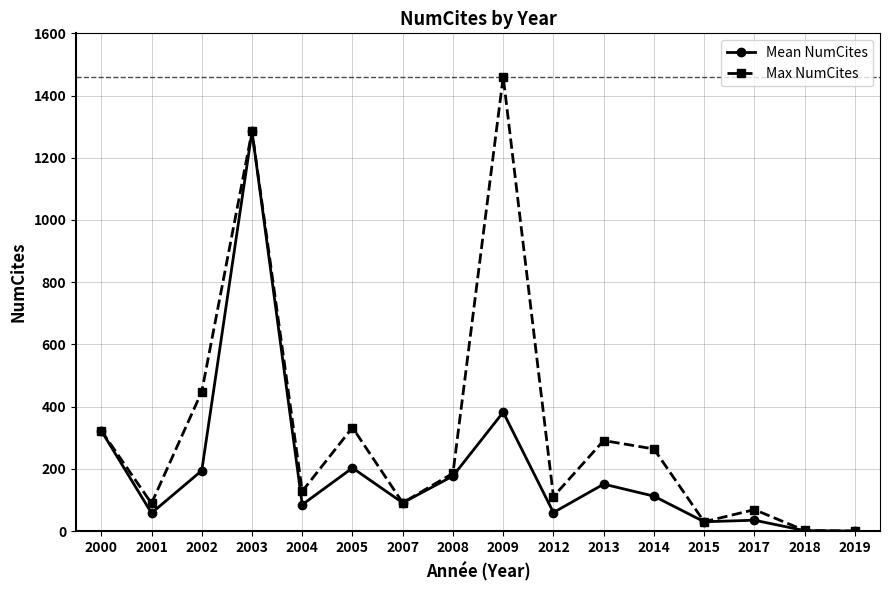

How many data points in Mean NumCites are less than 112?

8